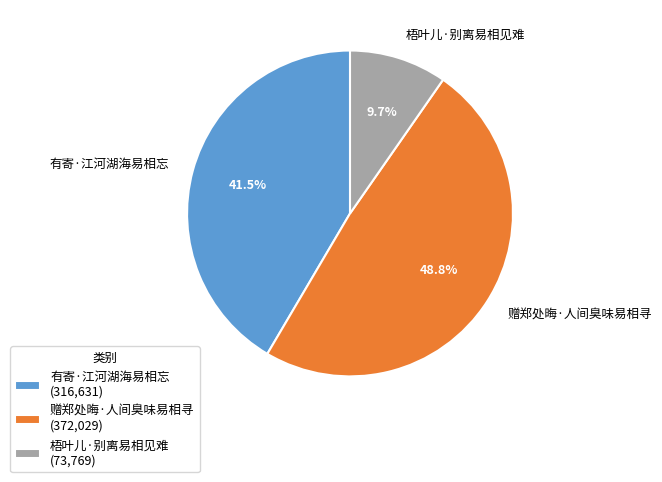

To the nearest percent, what is the difference between the largest and smallest slice percentages?

39%